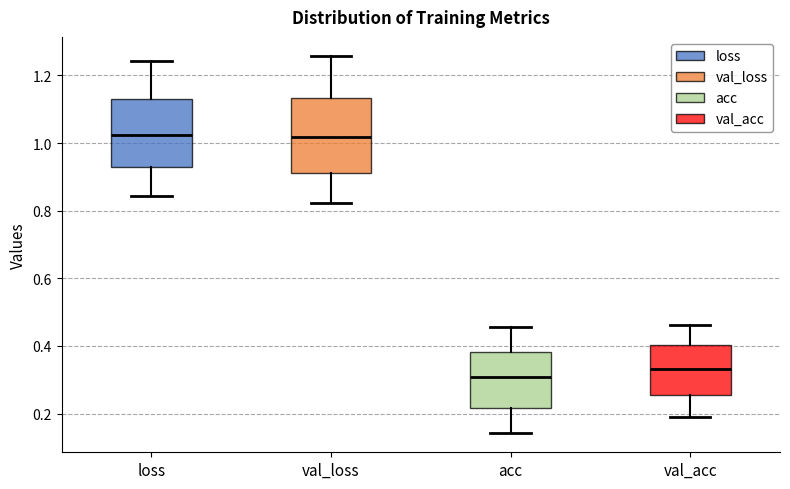

Reading left to right, read every box against the y-axis: the position of its median line, the range the box covers, and the ends of its whiskers. The values are not printed on the chart, so give them approximately, as read against the axis.

loss: median 1.02, box 0.92 to 1.12, whiskers 0.84 to 1.24
val_loss: median 1.02, box 0.92 to 1.14, whiskers 0.82 to 1.26
acc: median 0.30, box 0.22 to 0.38, whiskers 0.14 to 0.46
val_acc: median 0.34, box 0.26 to 0.40, whiskers 0.20 to 0.46